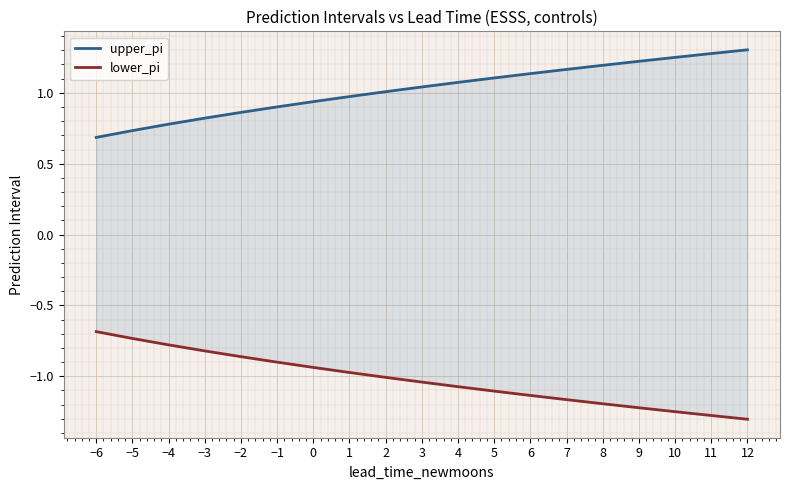

At which label does lower_pi first exceed -1?

−6